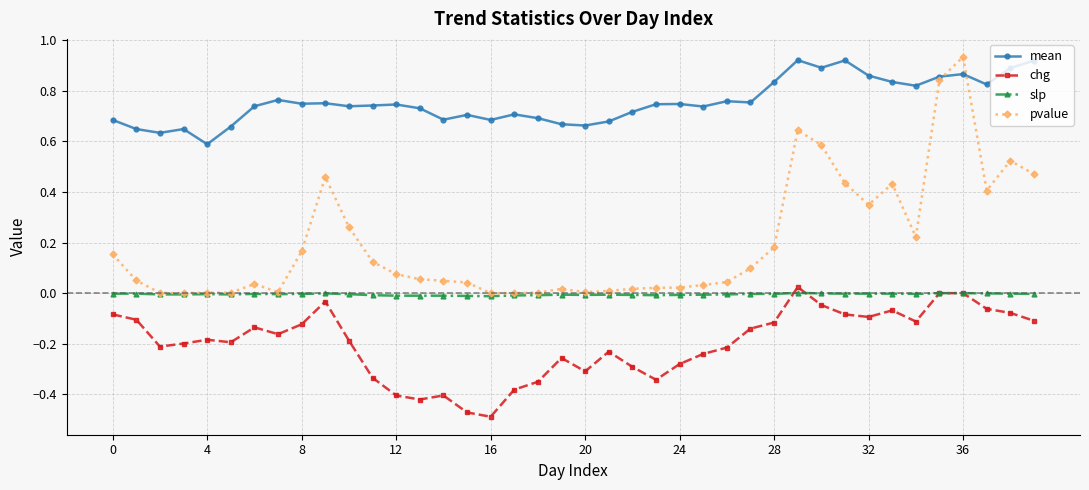

Rank the series by their average value, from lowest to highest.

chg, slp, pvalue, mean